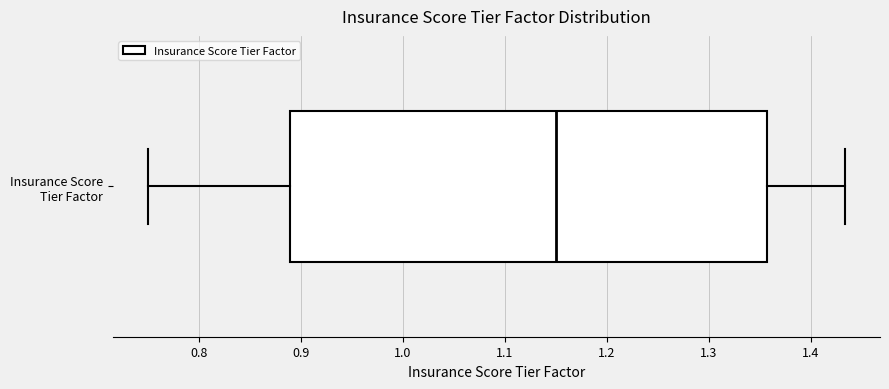

Where does the right whisker of the box for Insurance Score Tier Factor end on the x-axis? The values are not printed on the chart, so give them approximately, as read against the axis.

1.43